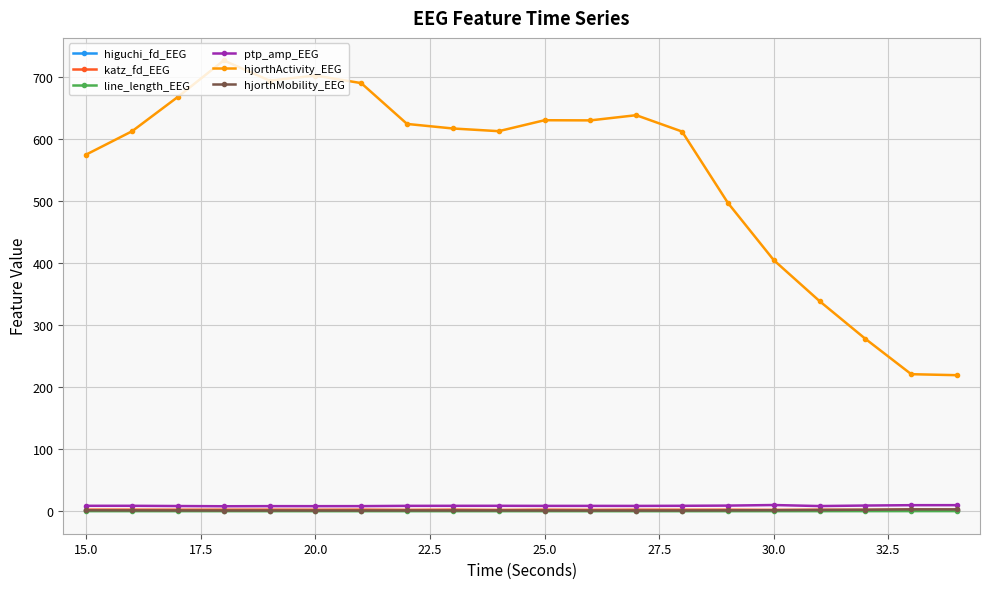

How many lines are shown in the chart?

6